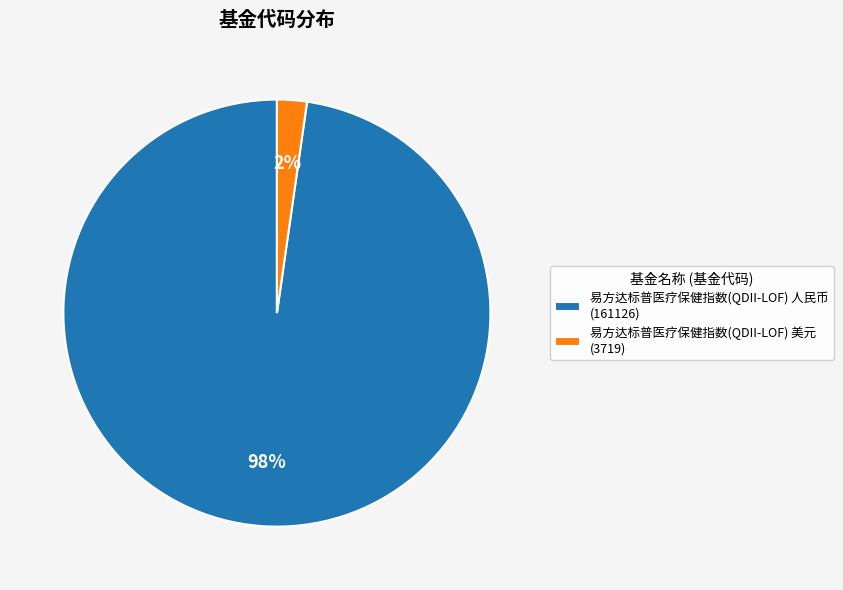

How many slices are in this pie chart?

2